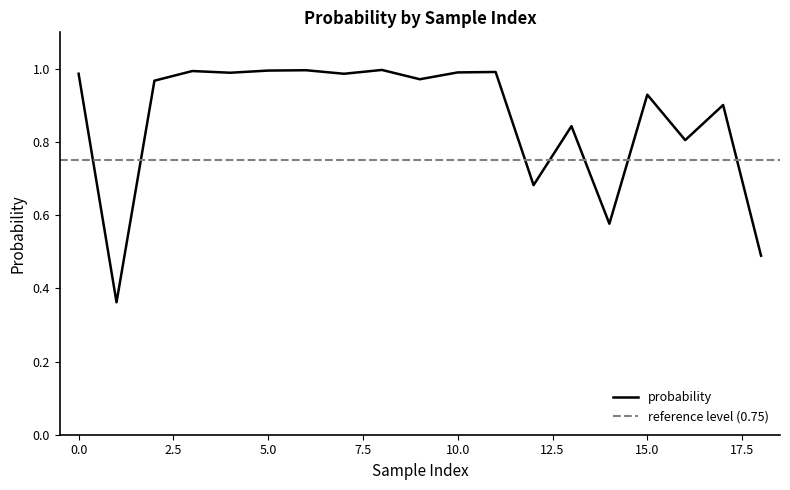

Between 2 and 1, which is larger?

2